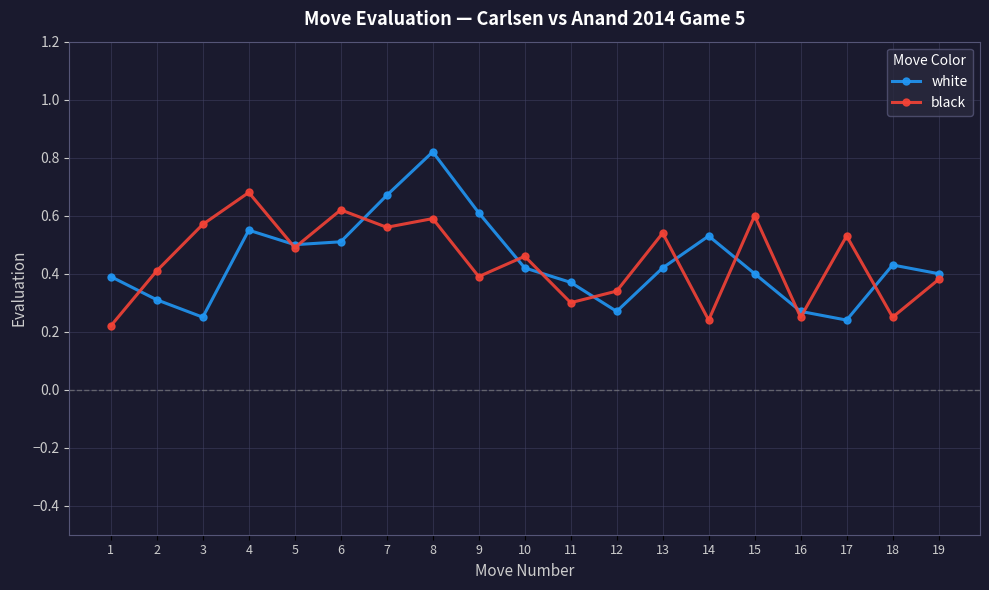

List the series in order of their peak value, highest first.

white, black